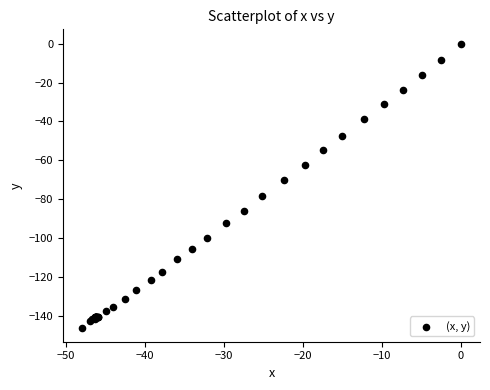

What Y value in the scatter plot is closest to -72?

-69.8